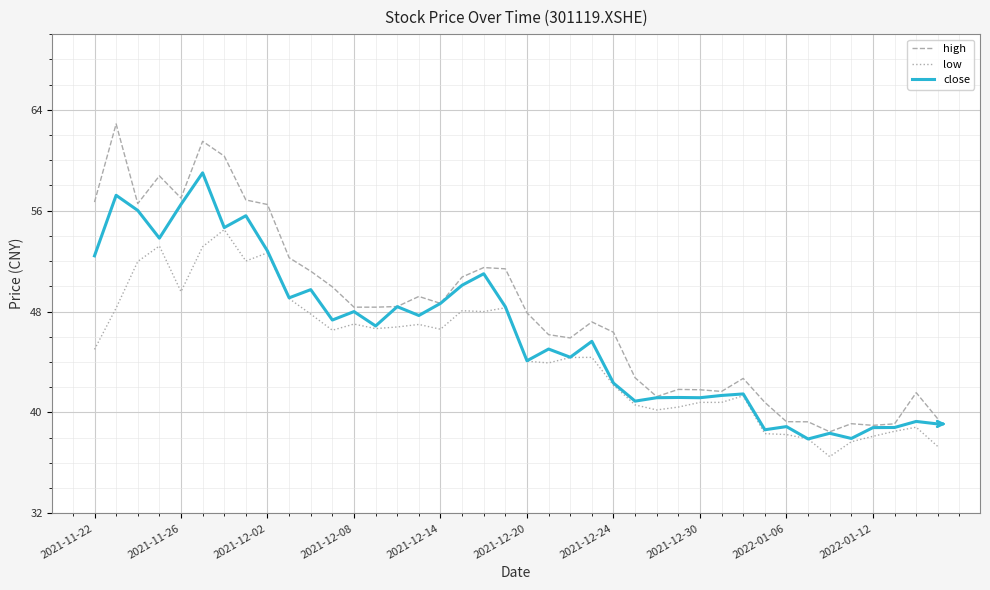

What is the maximum value shown in the chart?

62.9